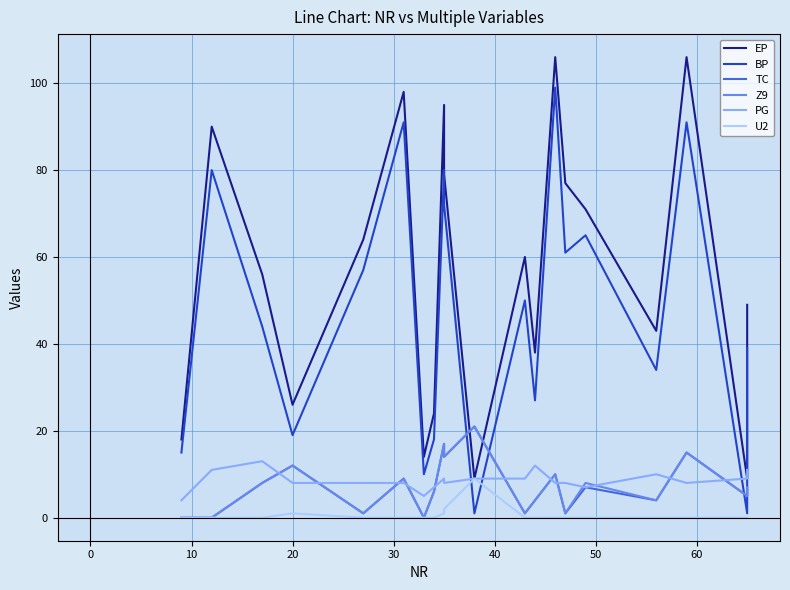

Which has a higher value, 30 or 16?

30